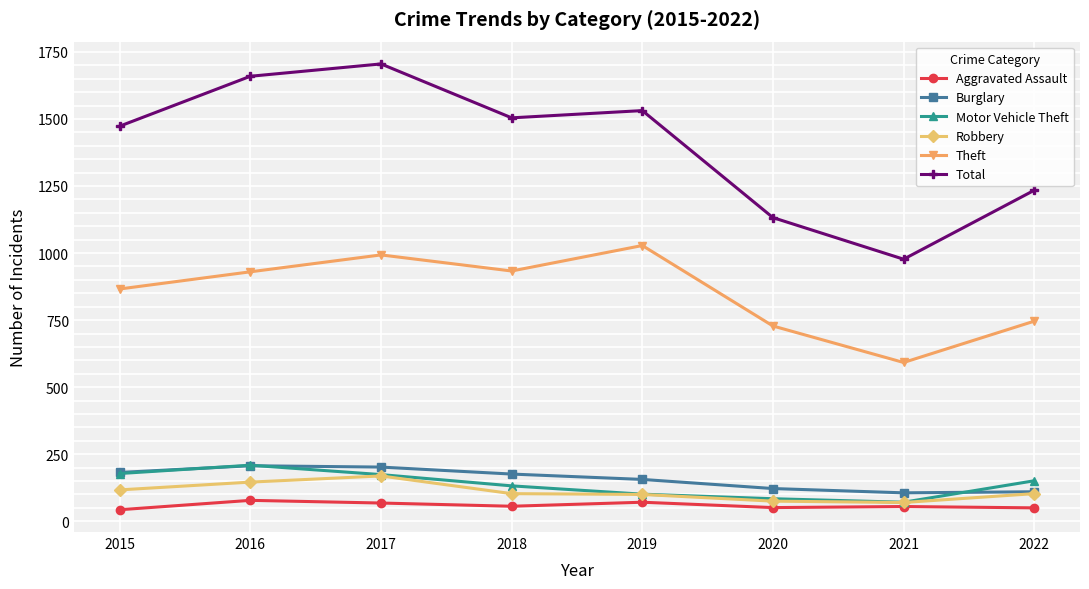

Is it true that Total equals 1132 at 2020?

True